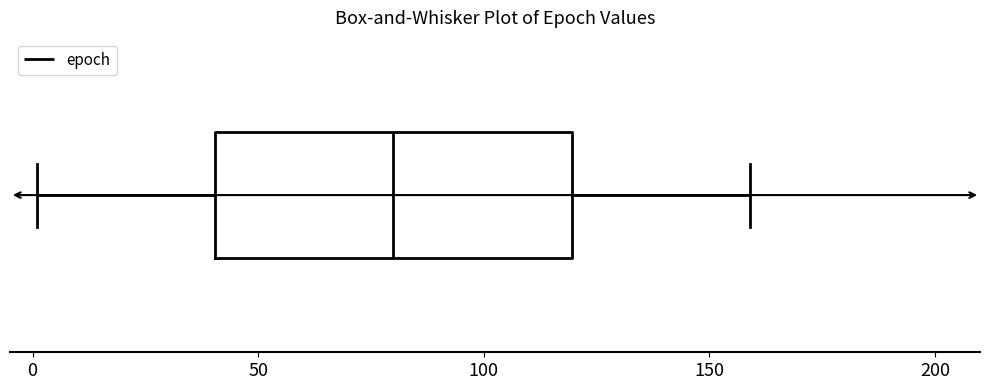

Read this box plot against the x-axis: the position of the median line, the range covered by the box, and the ends of both whiskers. The values are not printed on the chart, so give them approximately, as read against the axis.

median 80, box 40 to 120, whiskers 0 to 160